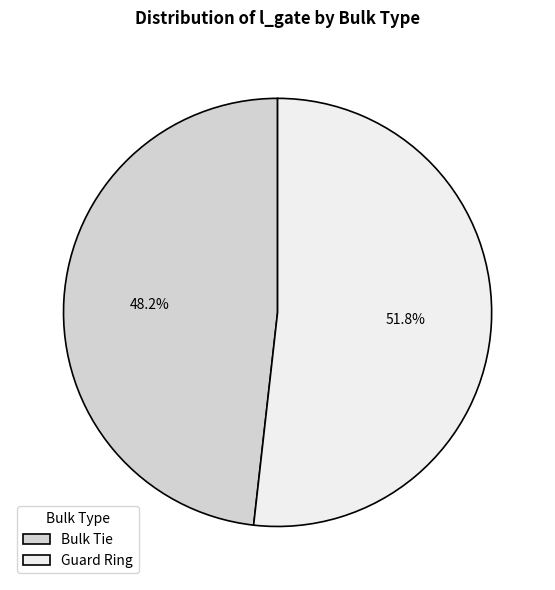

Which category accounts for the majority?

Guard Ring